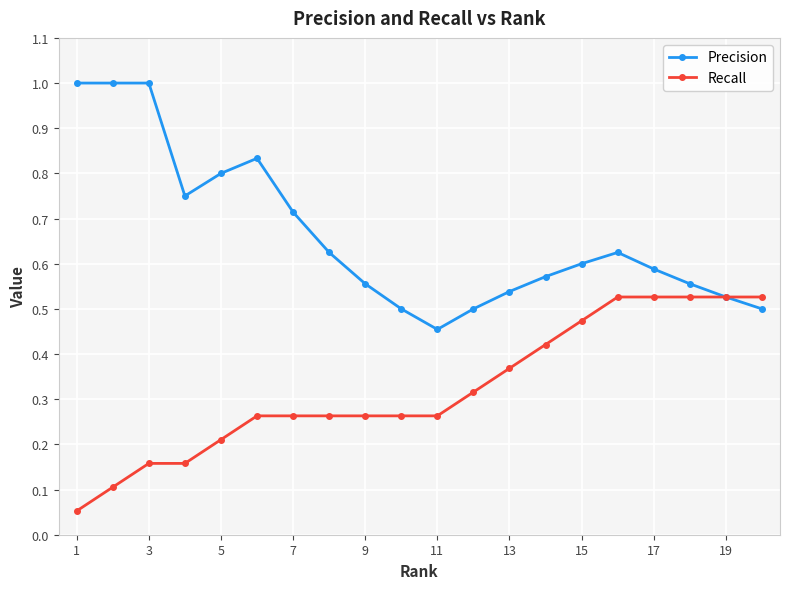

Rank the series by their maximum value, from highest to lowest.

Precision, Recall